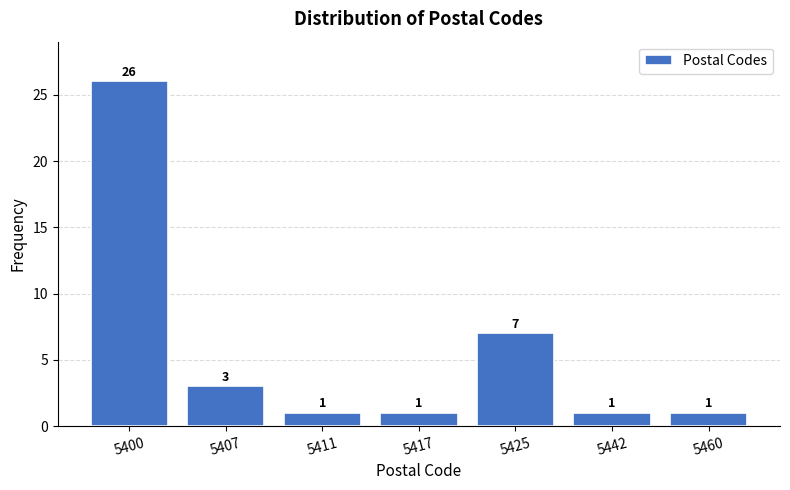

Reading left to right, what are all the values shown in this chart?

5400=26	5407=3	5411=1	5417=1	5425=7	5442=1	5460=1